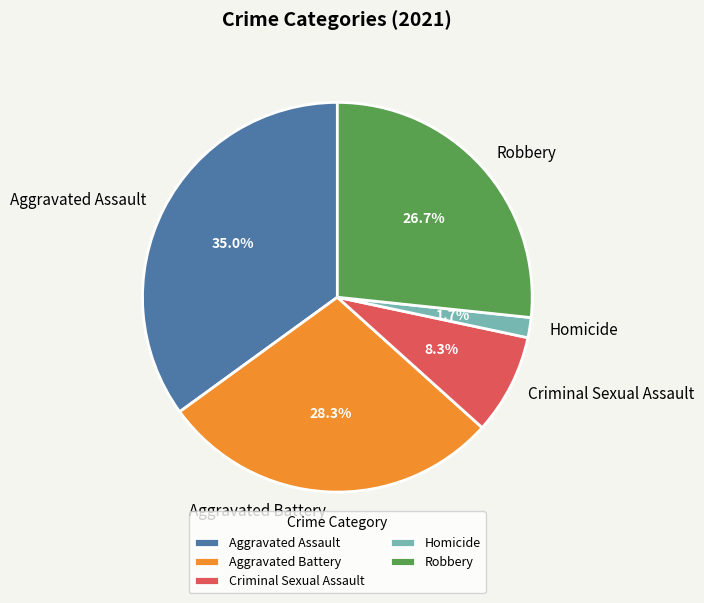

Is it true that Aggravated Assault is 35% of the pie?

True